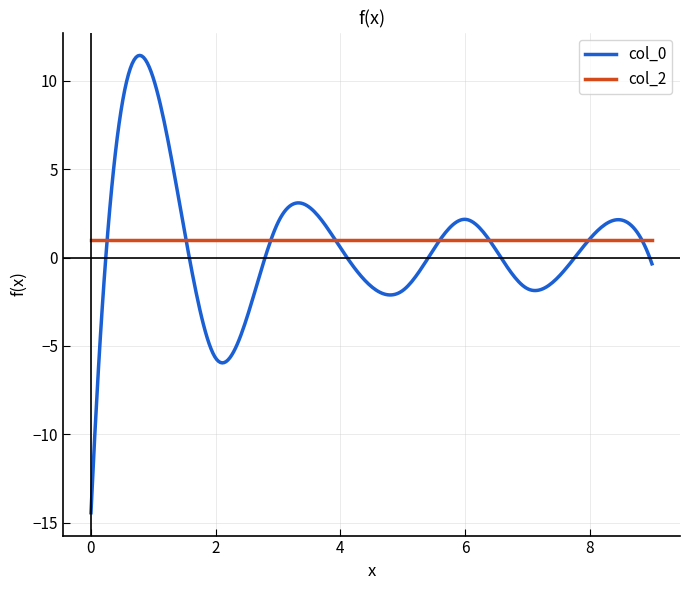

What is the lowest value of the col_2 series?

1.0